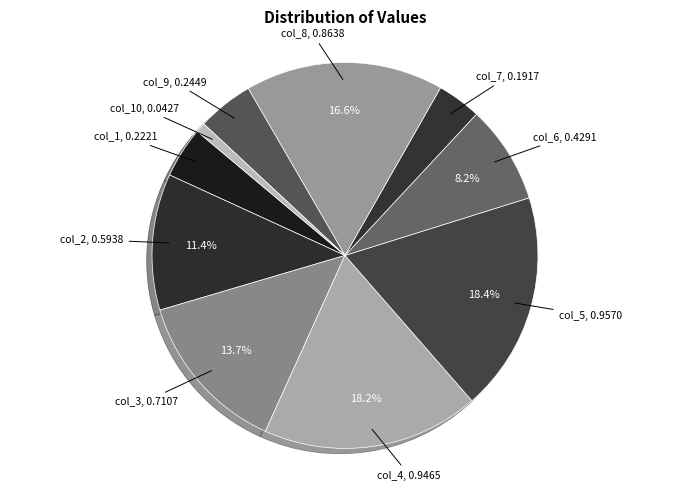

To the nearest percent, what is the combined percentage of col_3 and col_2?

25%